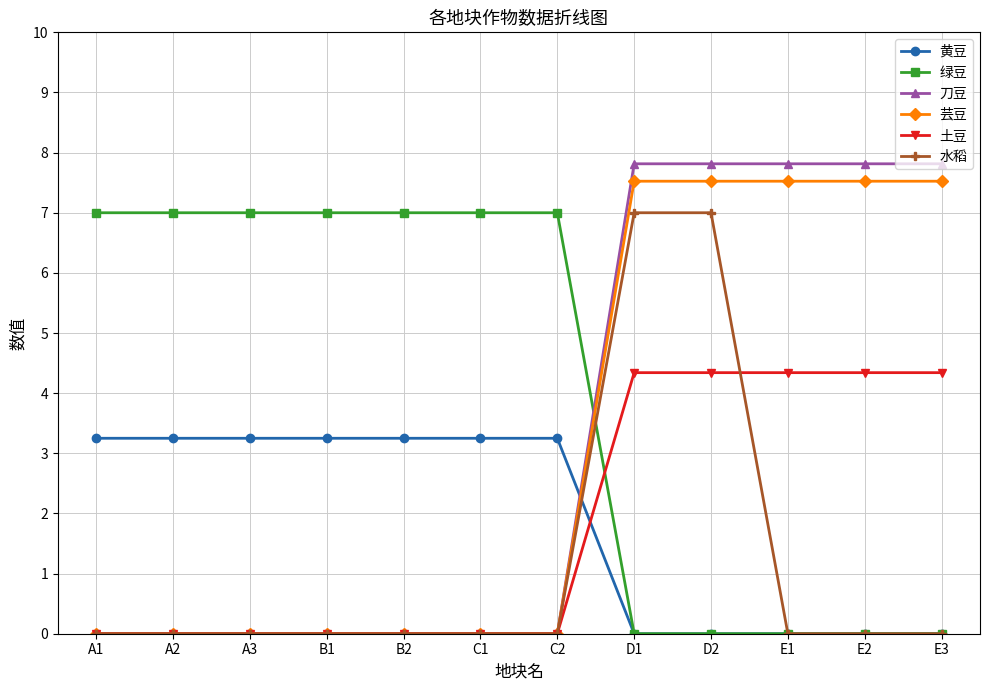

What is the maximum value for 水稻?

7.0